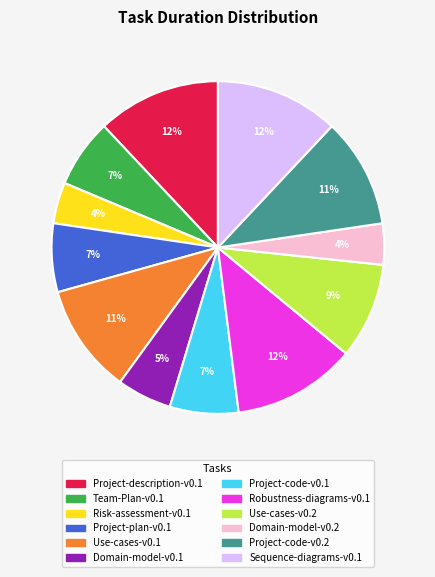

What percentage is the Project-code-v0.1 slice, to the nearest percent?

7%